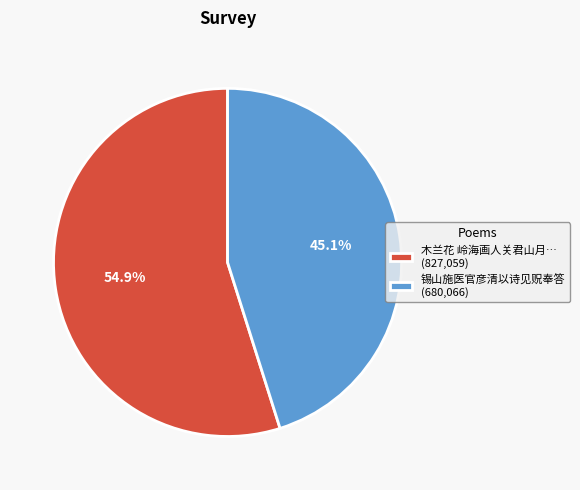

Is there a majority slice in this chart?

Yes